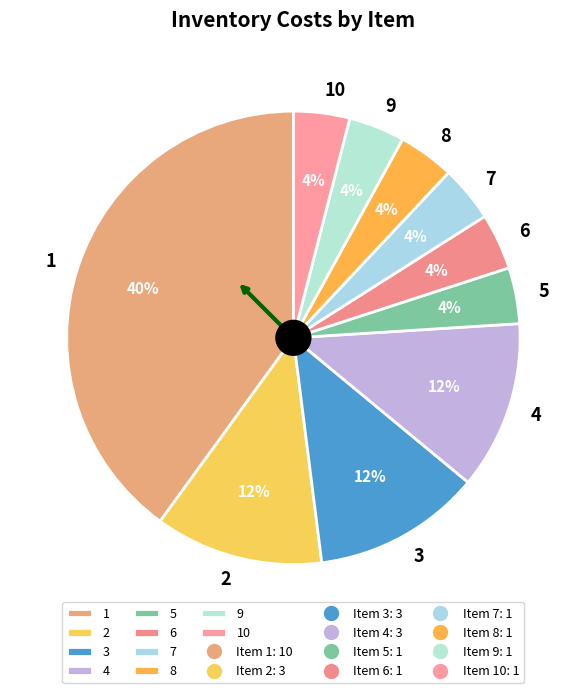

Is the sum of 7 and 8 greater than half?

No